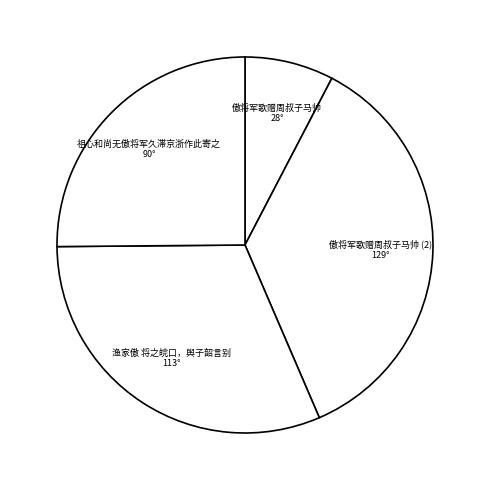

How many slices are in this pie chart?

4